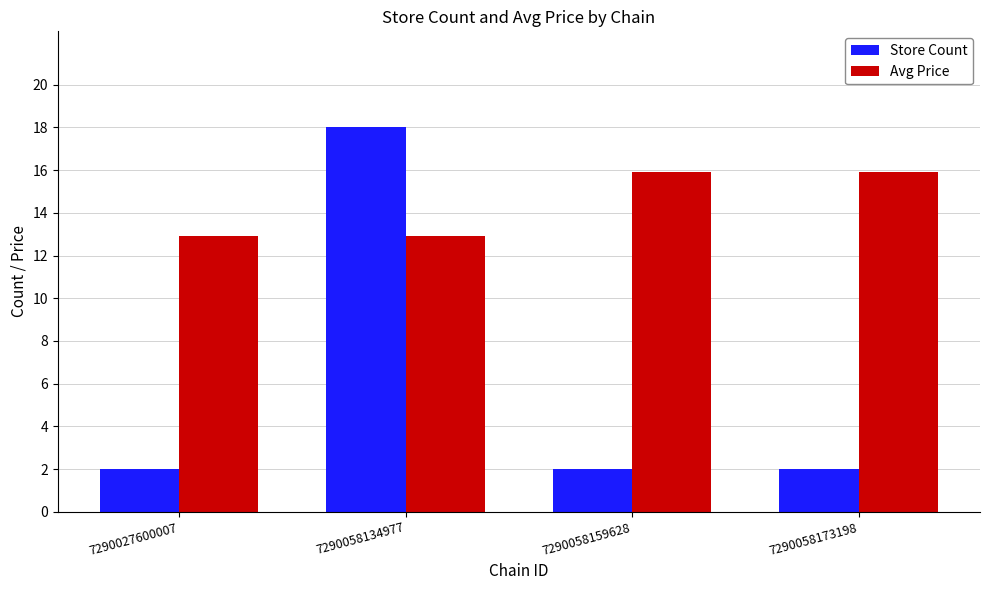

Count the number of data series in this chart.

2